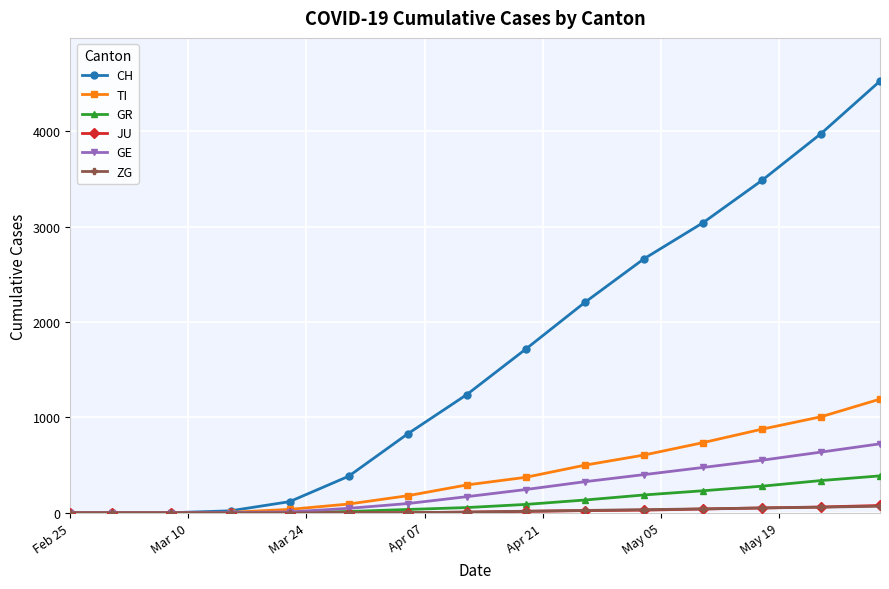

What is the difference between the maximum and second lowest values in the GR series?

388